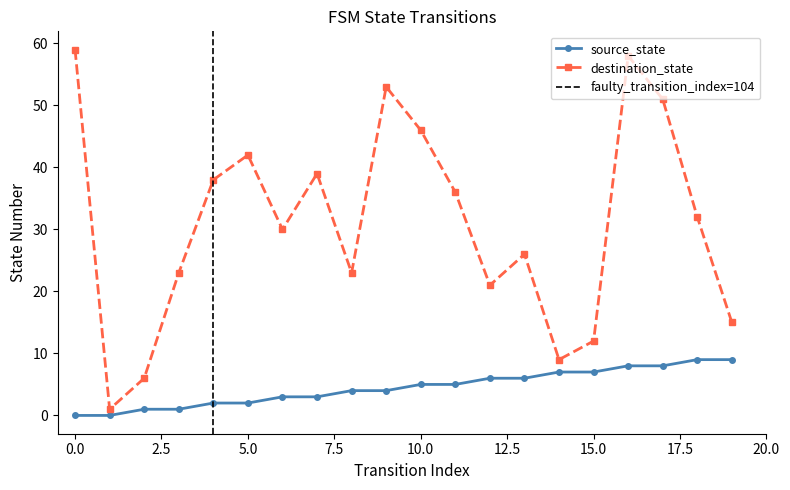

The value of source_state at 16 is 8. True or false?

True